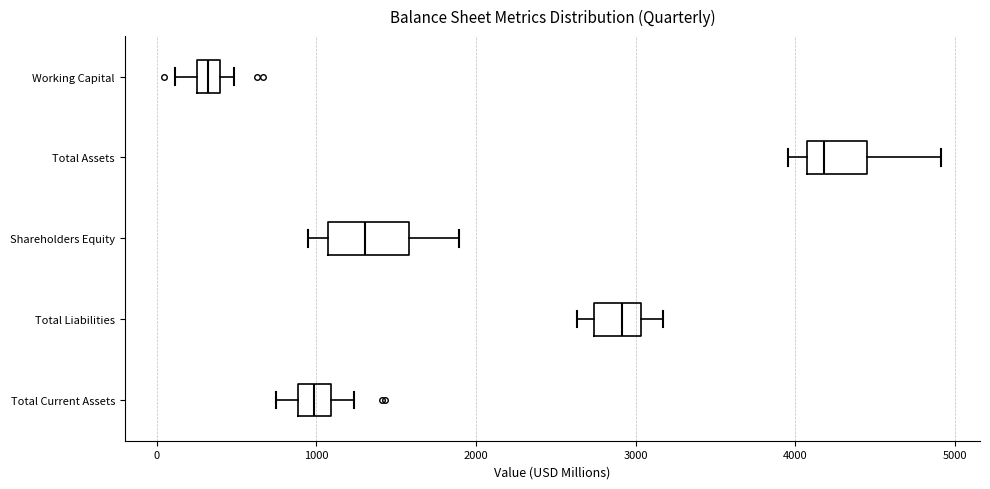

Where is the left edge of the box for Total Assets on the x-axis? The values are not printed on the chart, so give them approximately, as read against the axis.

4100